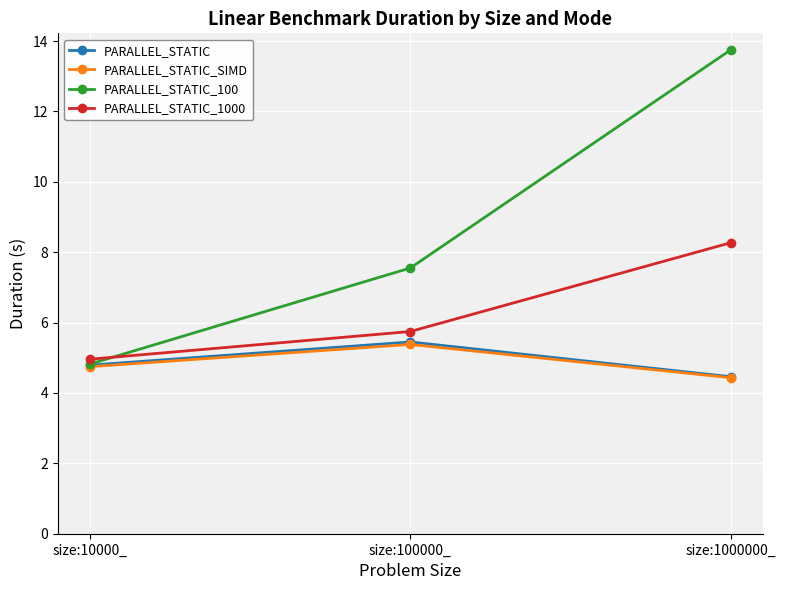

How many lines are shown in the chart?

4